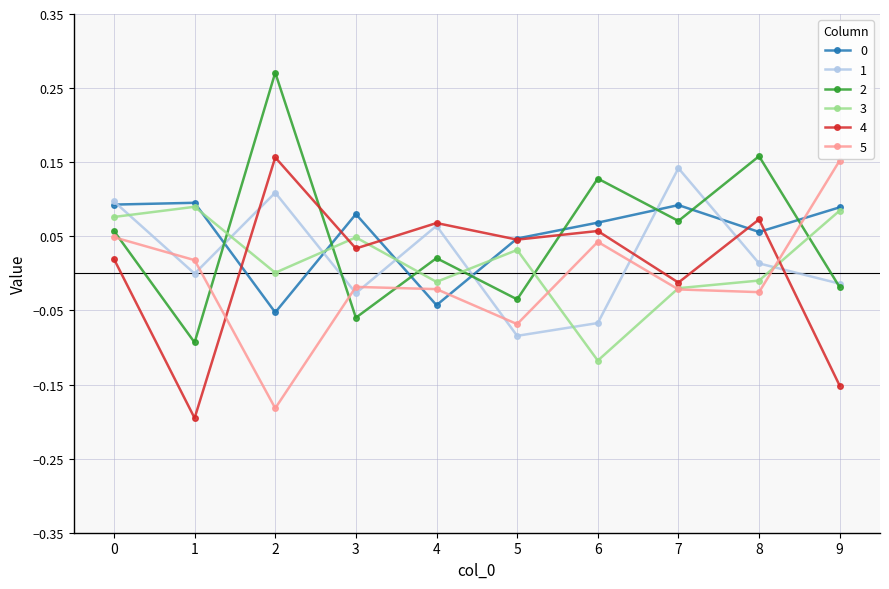

How many interior local peaks does the 5 series have?

2